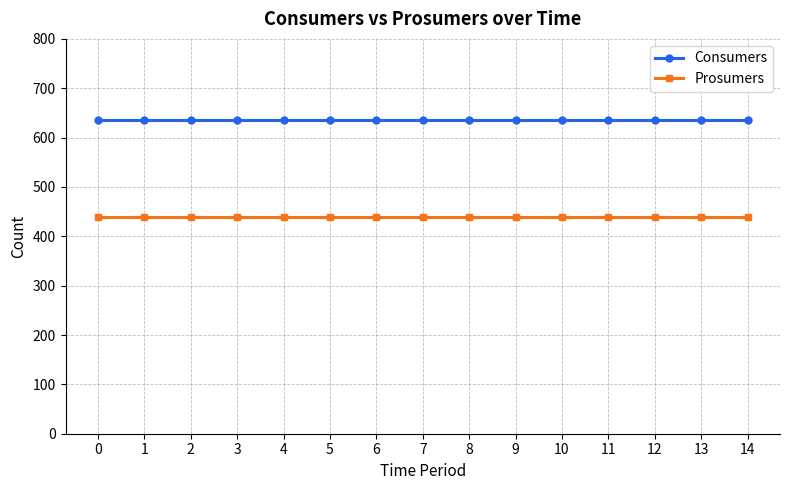

What is the sum of the Prosumers values at 9 and 6?

880